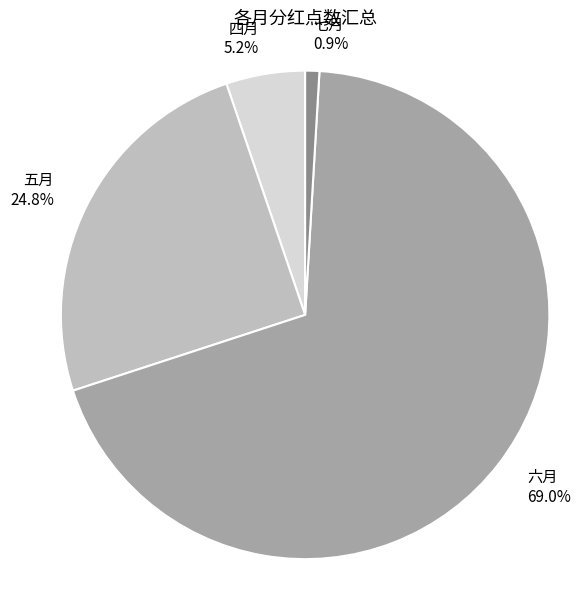

To the nearest percent, what is the difference between the 四月 and 六月 slice percentages?

64%